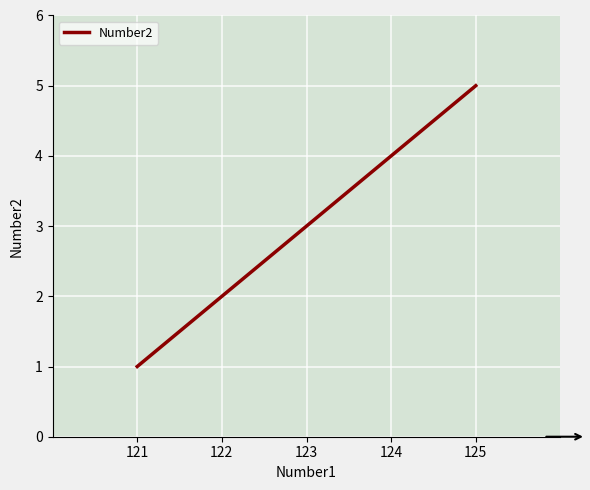

What is the greatest value displayed?

5